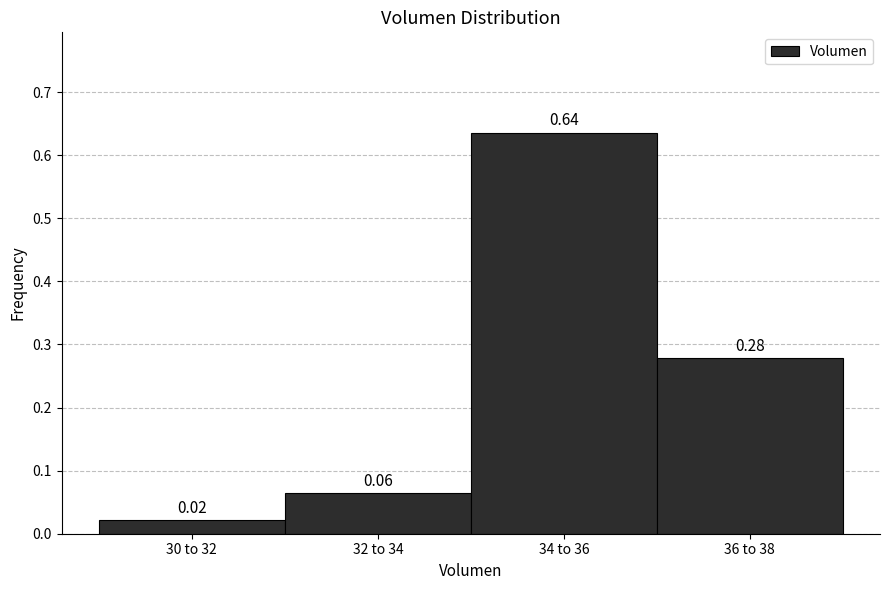

Between 32 to 34 and 30 to 32, which is larger?

32 to 34